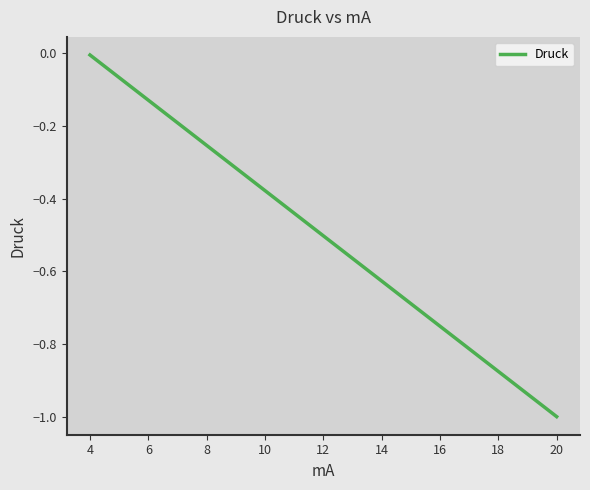

What is the sum of the values at 4 and 20?

-1.0